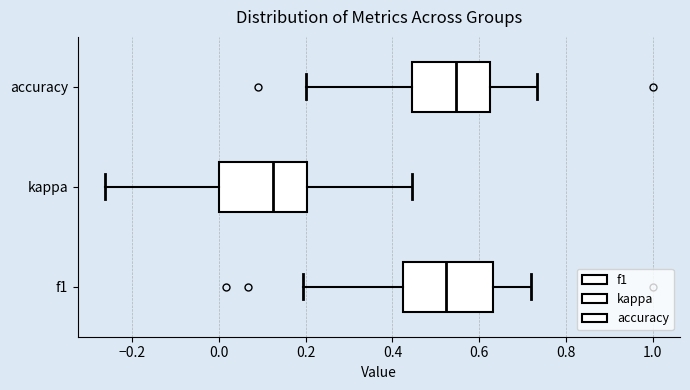

Reading bottom to top, transcribe this box plot: for each box, give where its median line is, the range the box spans, and where its two whiskers end, as read against the x-axis. The values are not printed on the chart, so give them approximately, as read against the axis.

f1: median 0.52, box 0.42 to 0.64, whiskers 0.20 to 0.72
kappa: median 0.12, box 0.00 to 0.20, whiskers -0.26 to 0.44
accuracy: median 0.54, box 0.44 to 0.62, whiskers 0.20 to 0.74